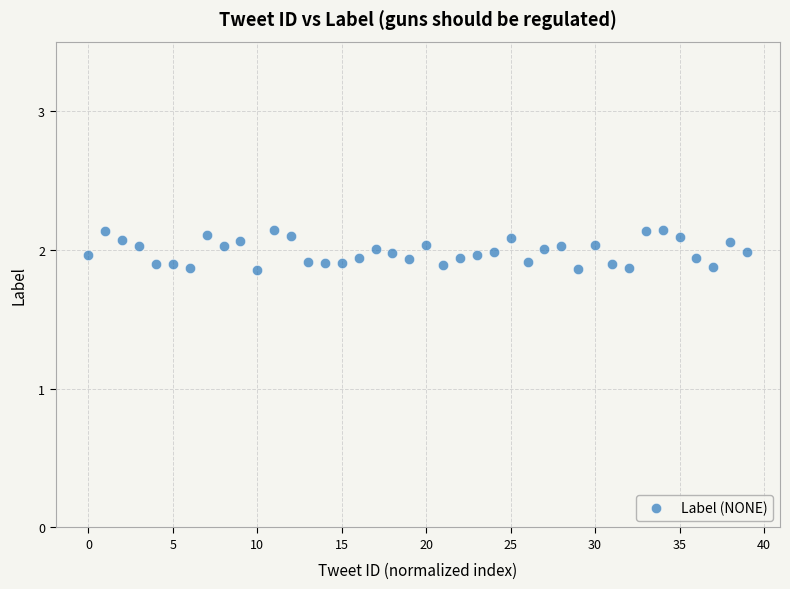

What is the range of Y values (max minus min)?

0.3